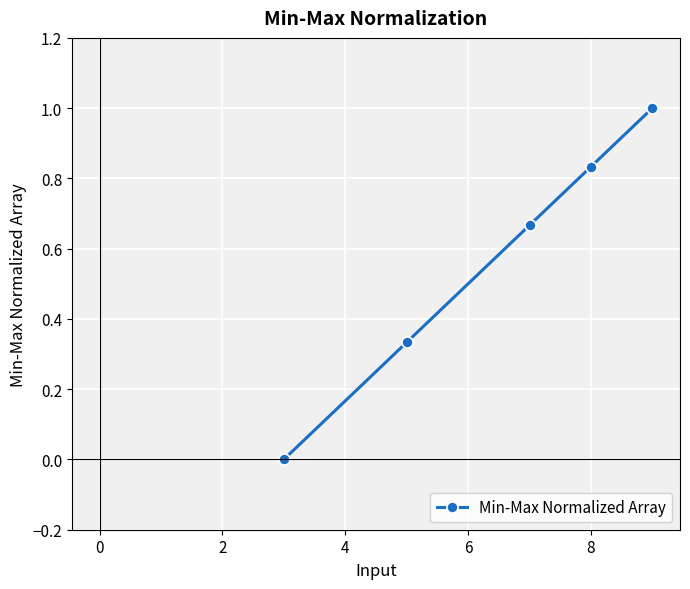

What is the sum of all values?

2.8